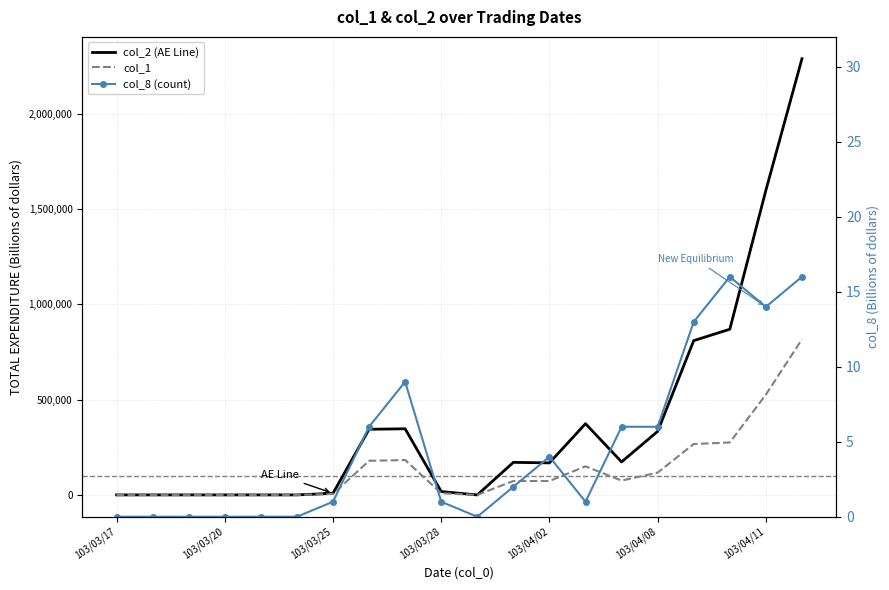

What is the maximum value for col_1?

816000